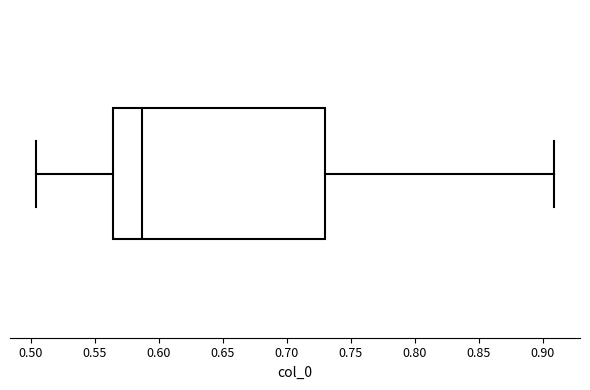

Read this box plot against the x-axis: the position of the median line, the range covered by the box, and the ends of both whiskers. The values are not printed on the chart, so give them approximately, as read against the axis.

median 0.585, box 0.565 to 0.730, whiskers 0.505 to 0.910